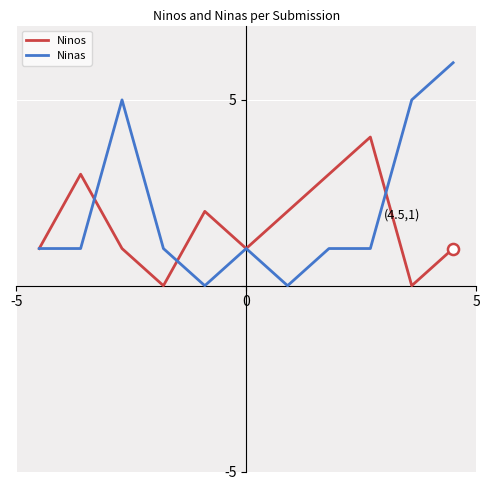

List the series in order of their overall mean, highest first.

Ninas, Ninos